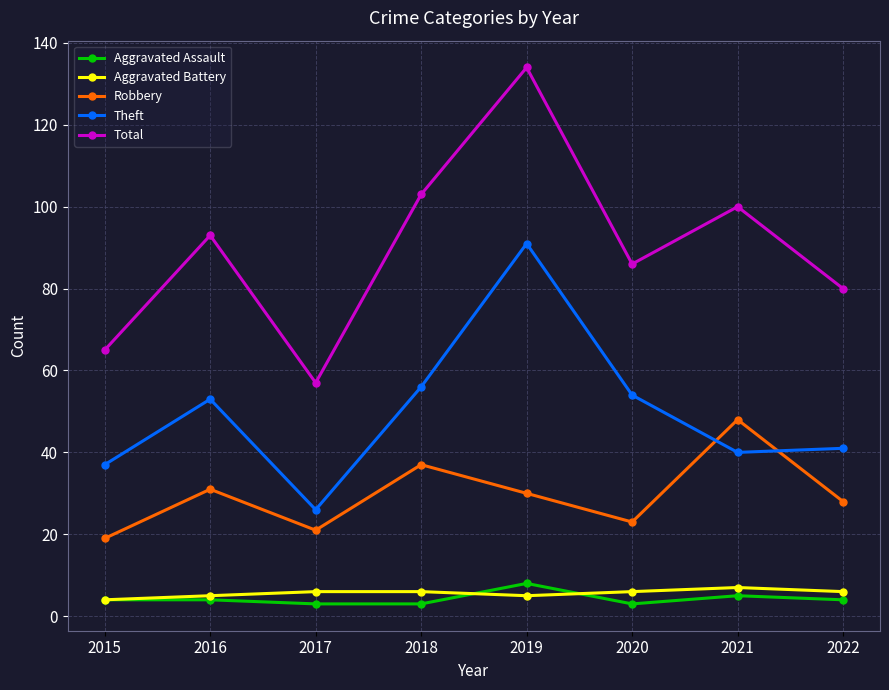

At which category does Total reach its first local valley?

2017